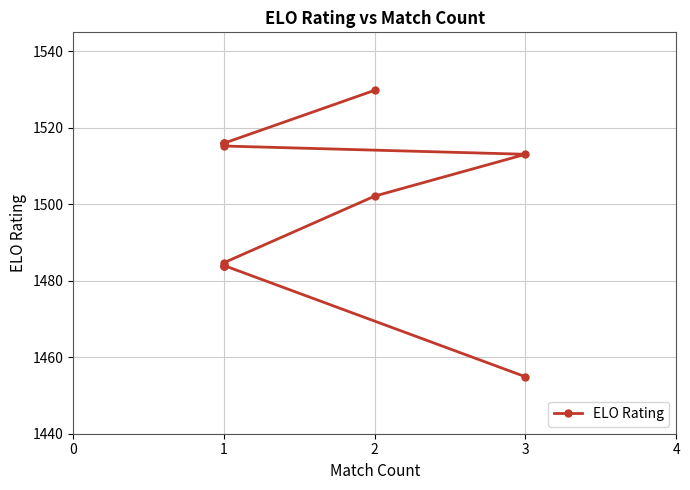

How many lines are shown in the chart?

1